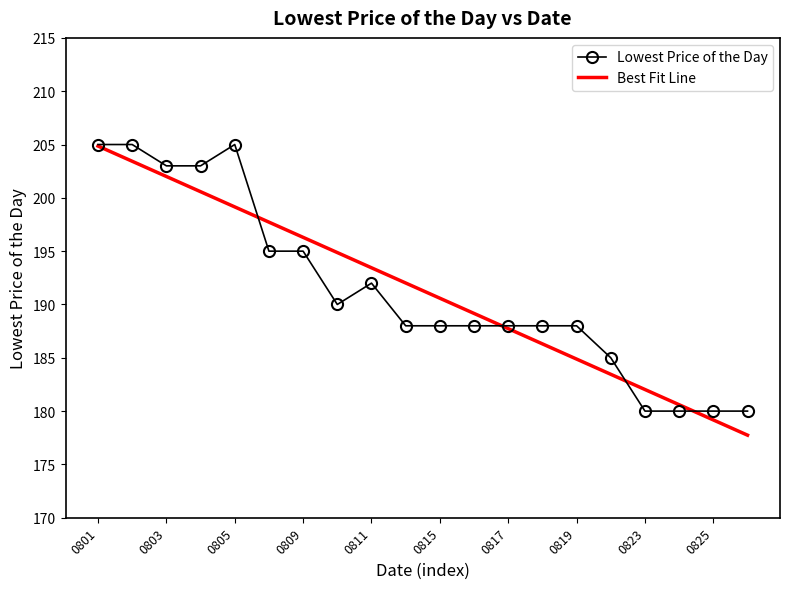

What is the minimum value shown in the chart?

177.7